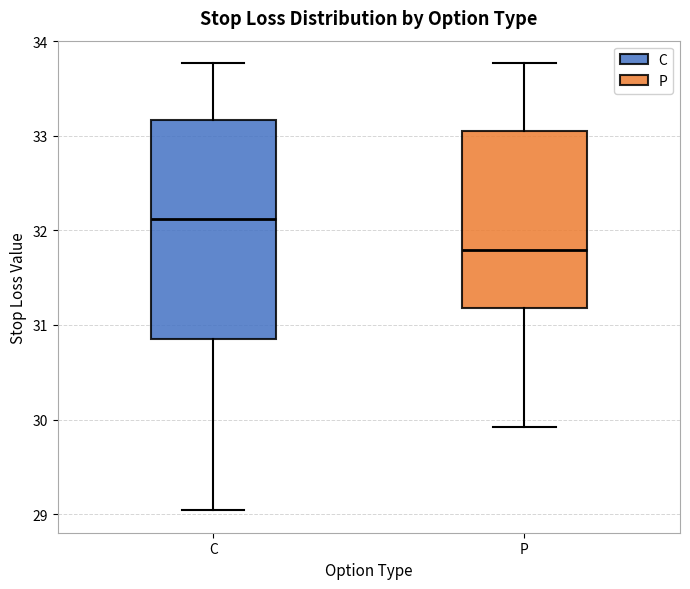

Comparing the boxes themselves (not the whiskers), which one is the tallest?

C